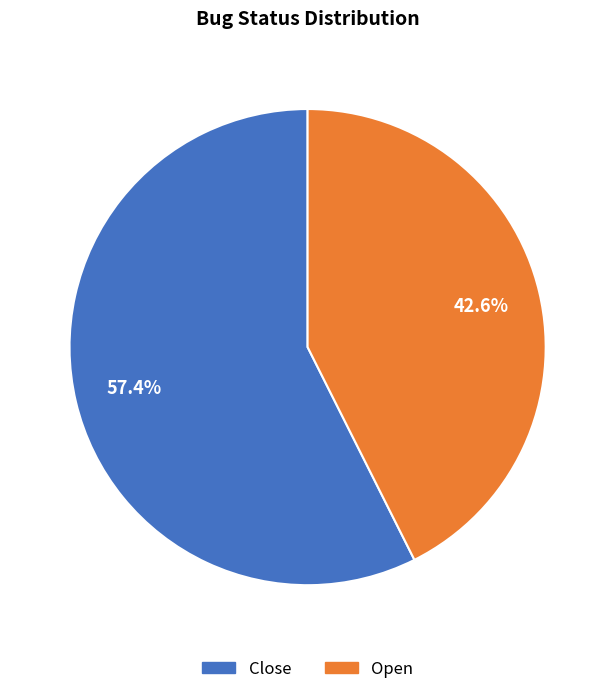

What percentage is NOT represented by Close?

42.6%